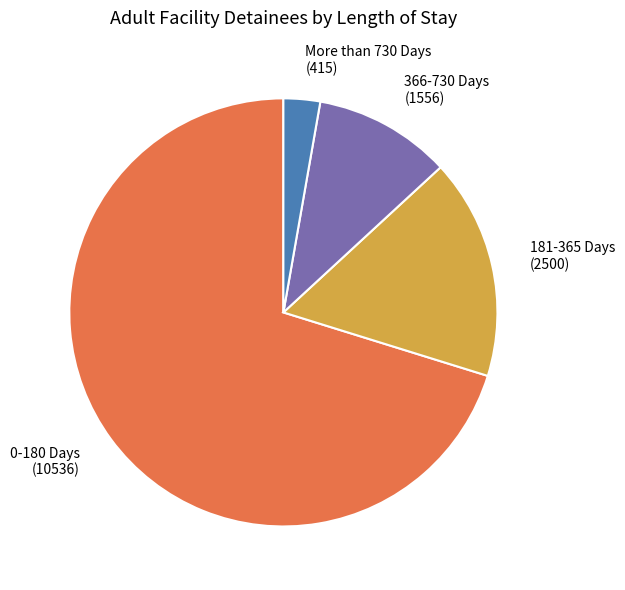

How many slices are in this pie chart?

4